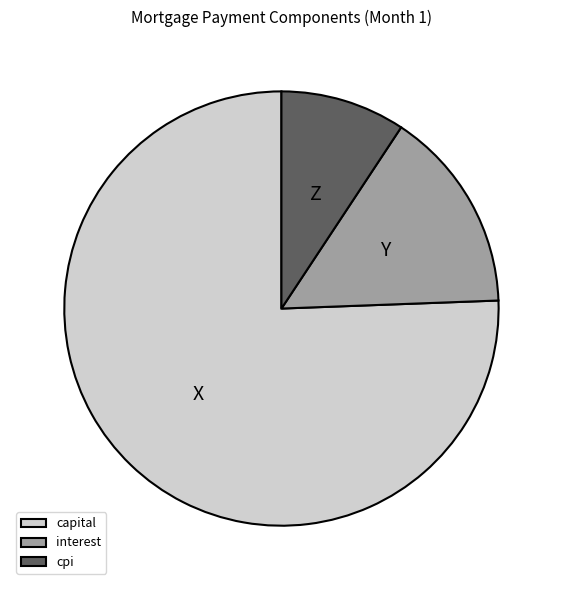

True or false: capital accounts for 76% of the total.

True